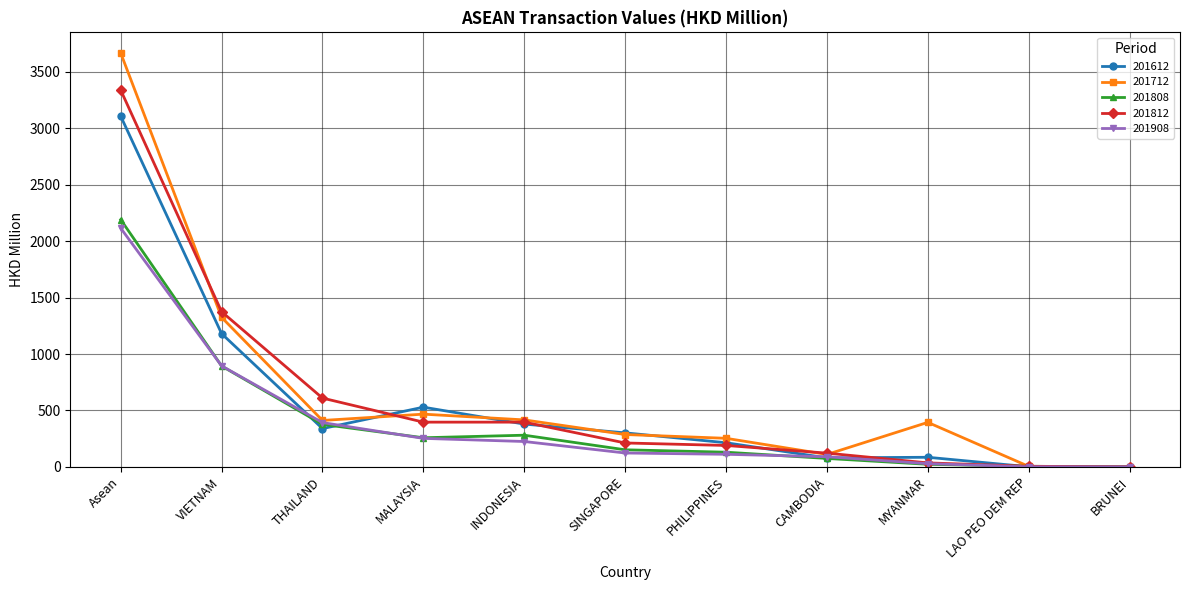

What is the average value of the 201612 series?

565.1